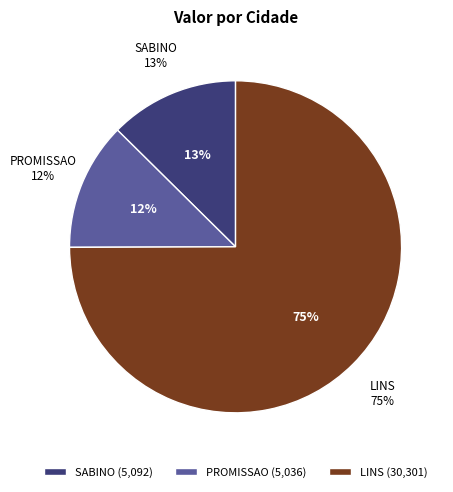

Is it true that LINS is 16% of the pie?

False